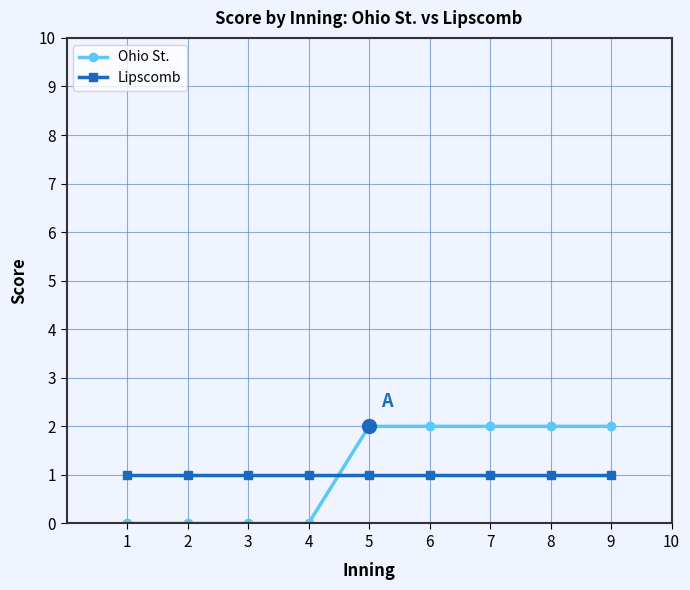

What is the greatest value displayed?

2